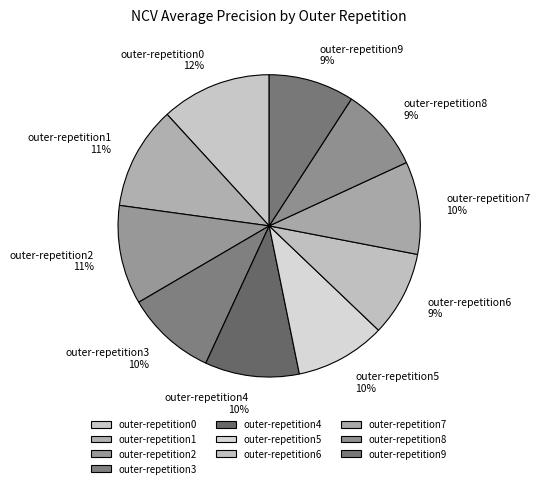

How many slices are in this pie chart?

10